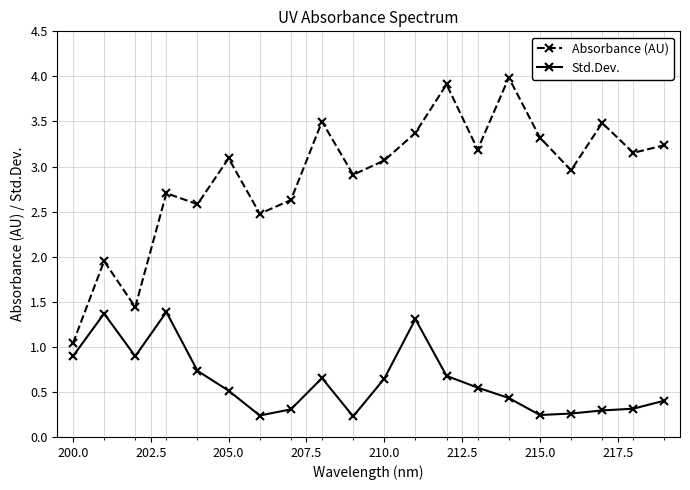

True or false: Std.Dev. and Absorbance (AU) cross at least once.

False